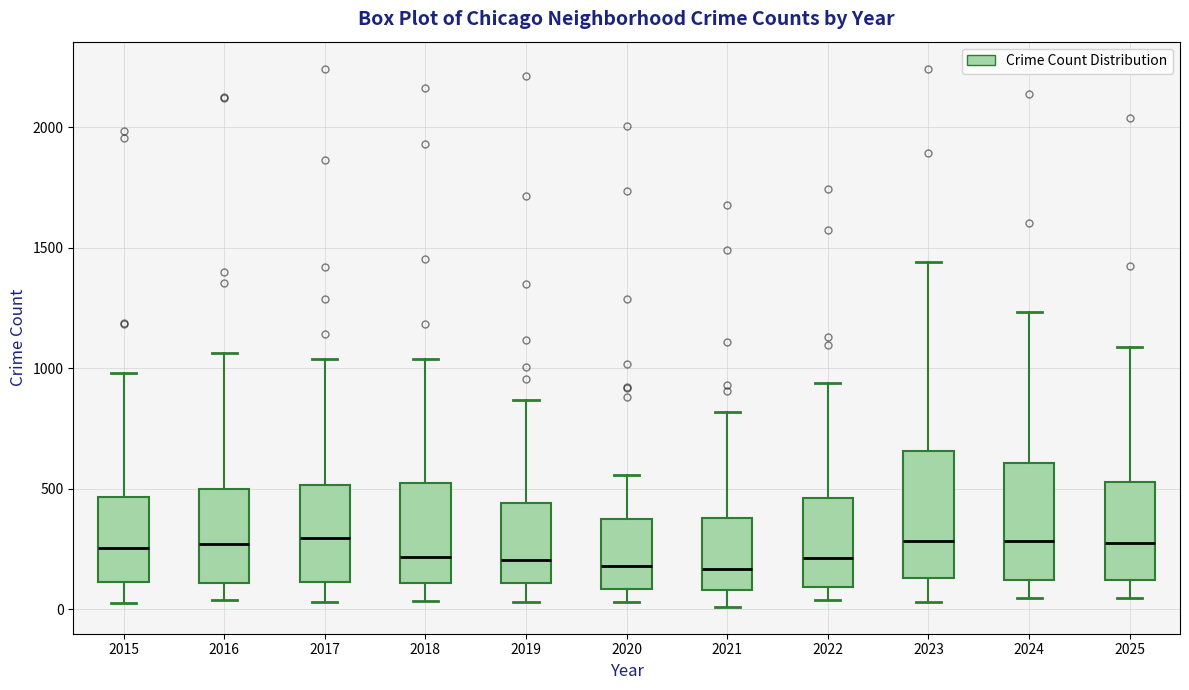

Where does the median line of the box at x = 2021 sit on the y-axis? The values are not printed on the chart, so give them approximately, as read against the axis.

150